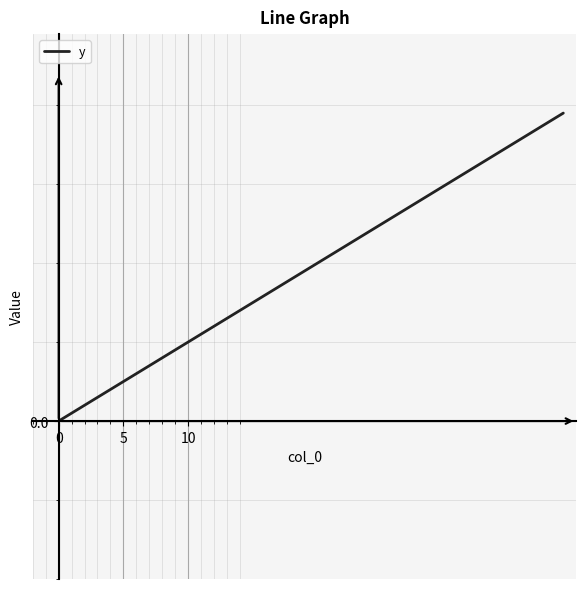

Is this an area chart (filled region under the line)?

No